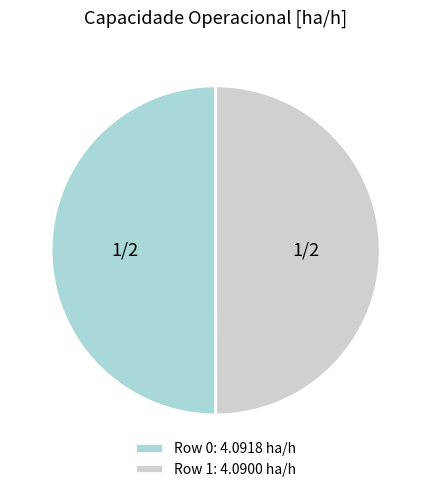

Is it true that Row 1: 4.0900 ha/h is 50% of the pie?

True